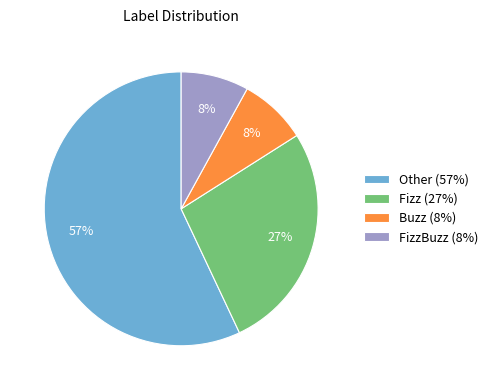

Is it true that Buzz (8%) is 22% of the pie?

False